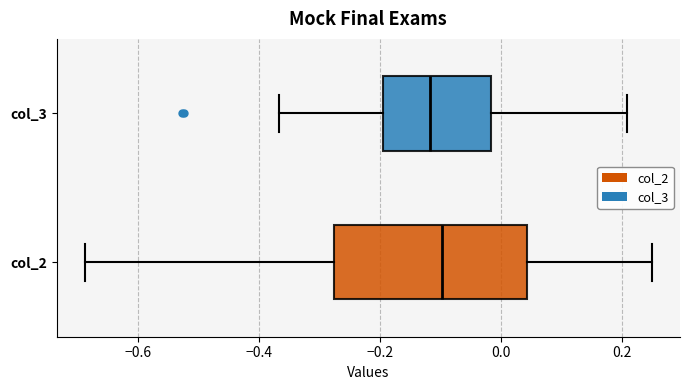

Reading bottom to top, transcribe this box plot: for each box, give where its median line is, the range the box spans, and where its two whiskers end, as read against the x-axis. The values are not printed on the chart, so give them approximately, as read against the axis.

col_2: median -0.10, box -0.28 to 0.04, whiskers -0.68 to 0.24
col_3: median -0.12, box -0.20 to -0.02, whiskers -0.36 to 0.20